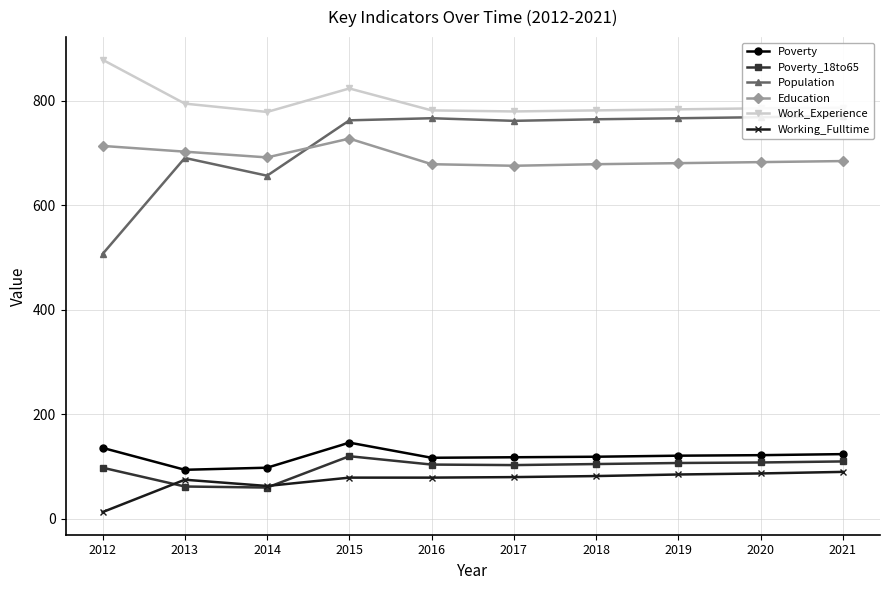

Read the Poverty_18to65 value at 2013.

62